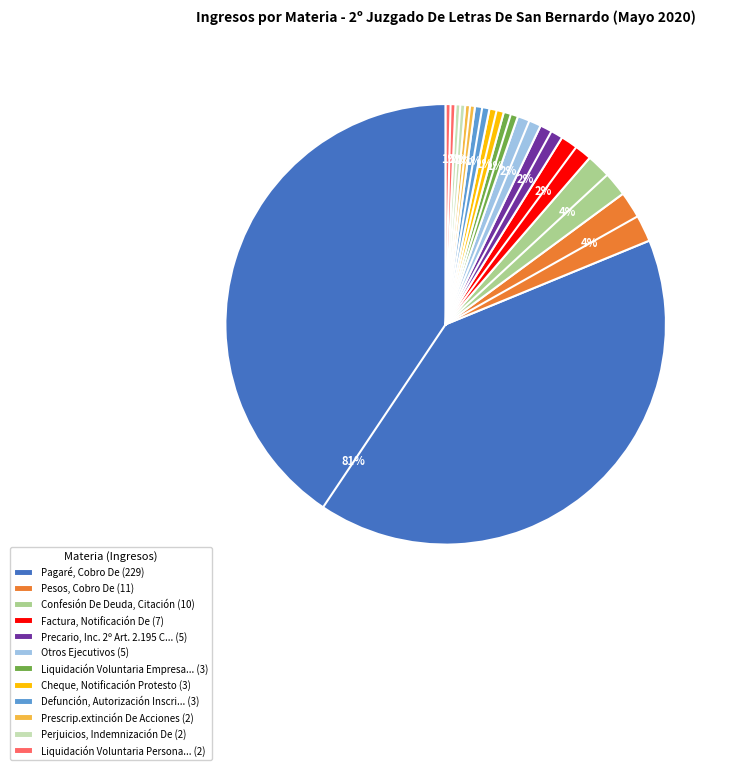

Which slice is the largest?

Pagaré, Cobro De (229)